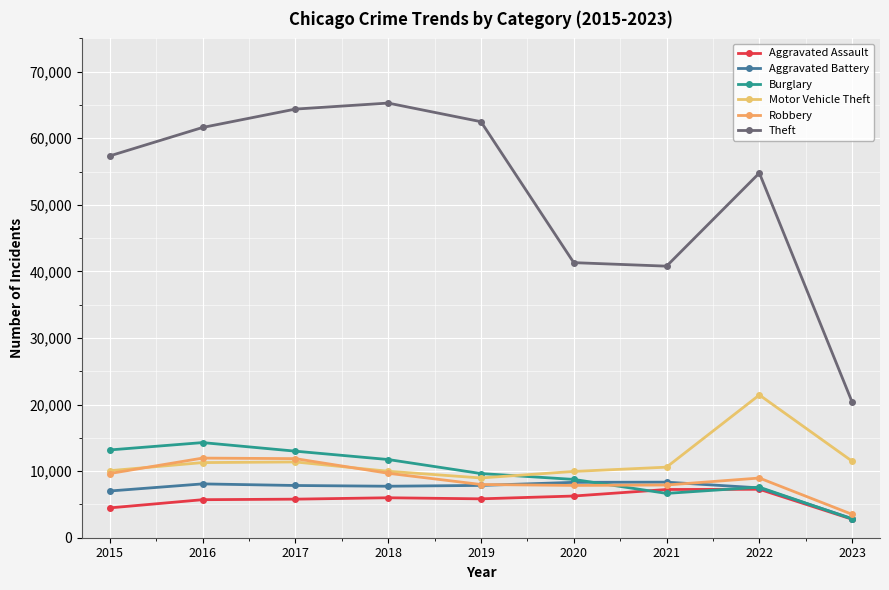

What is the difference between the maximum and minimum values in the Robbery series?

8451